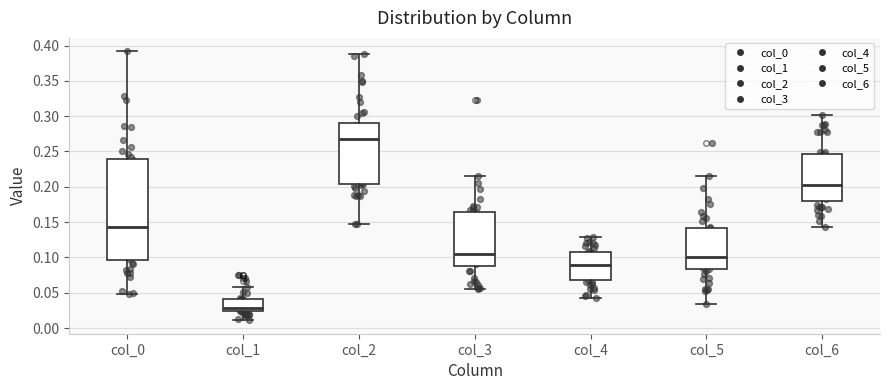

Where is the upper edge of the box for col_5 on the y-axis? The values are not printed on the chart, so give them approximately, as read against the axis.

0.140